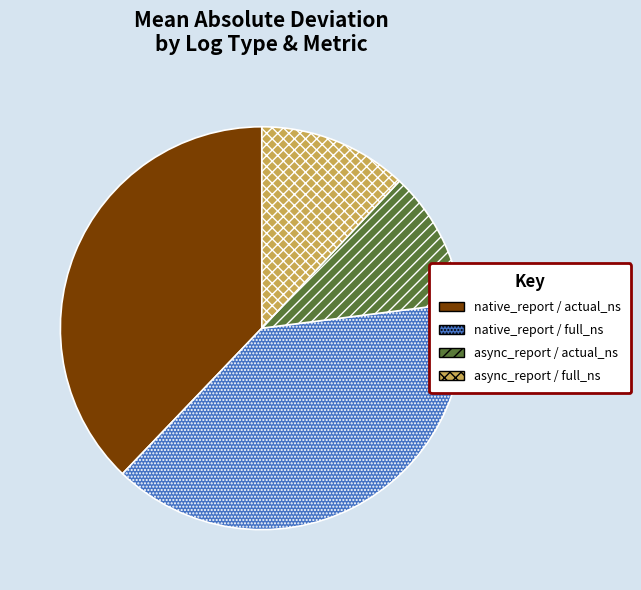

Do native_report / actual_ns and async_report / actual_ns together represent more than half of the pie?

No